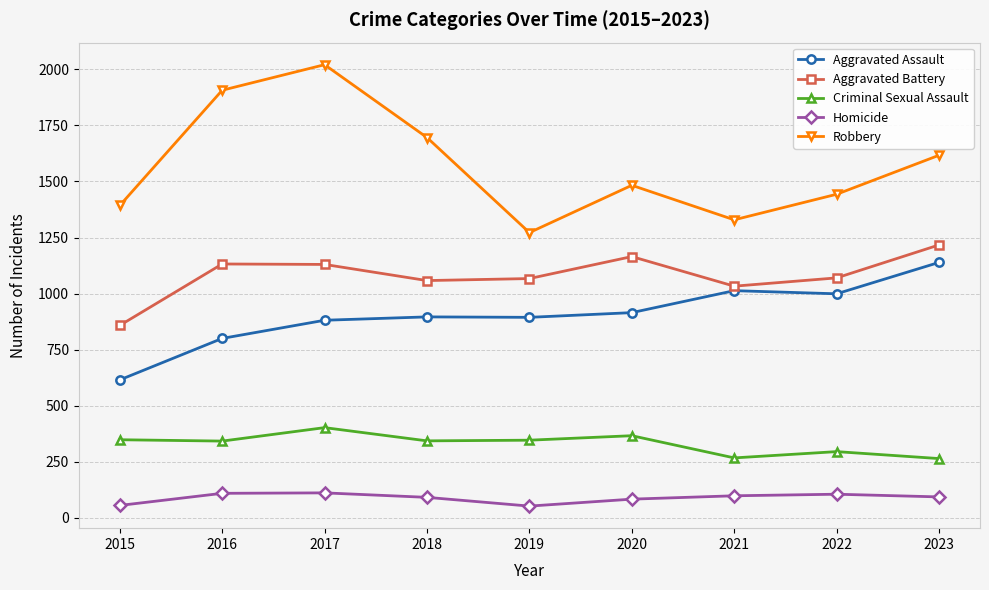

What is the minimum value shown in the chart?

52